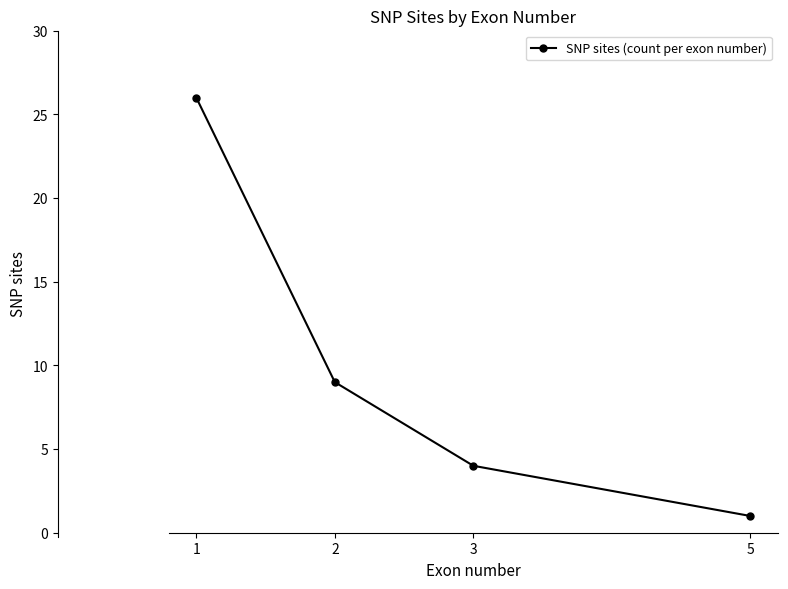

Reading left to right, what are all the values shown in this chart?

26	9	4	1